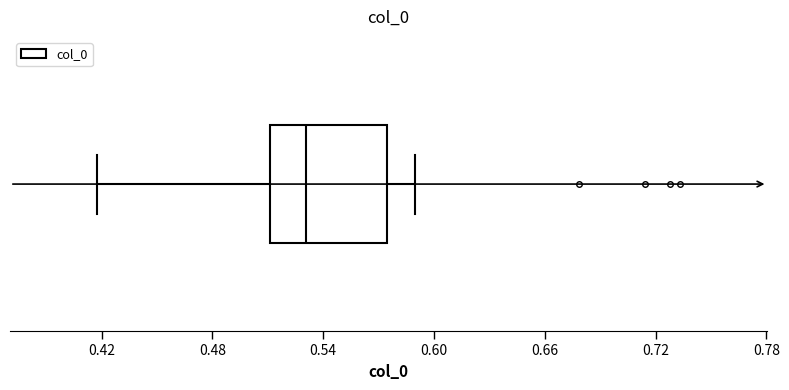

Read this box plot against the x-axis: the position of the median line, the range covered by the box, and the ends of both whiskers. The values are not printed on the chart, so give them approximately, as read against the axis.

median 0.53, box 0.51 to 0.57, whiskers 0.42 to 0.59